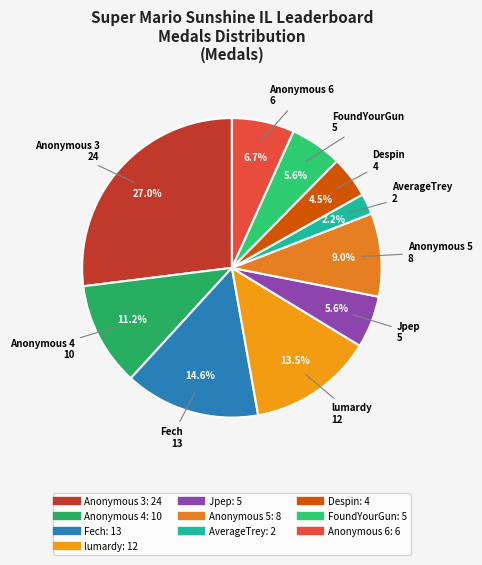

How much of the chart is everything except Jpep?

94.4%